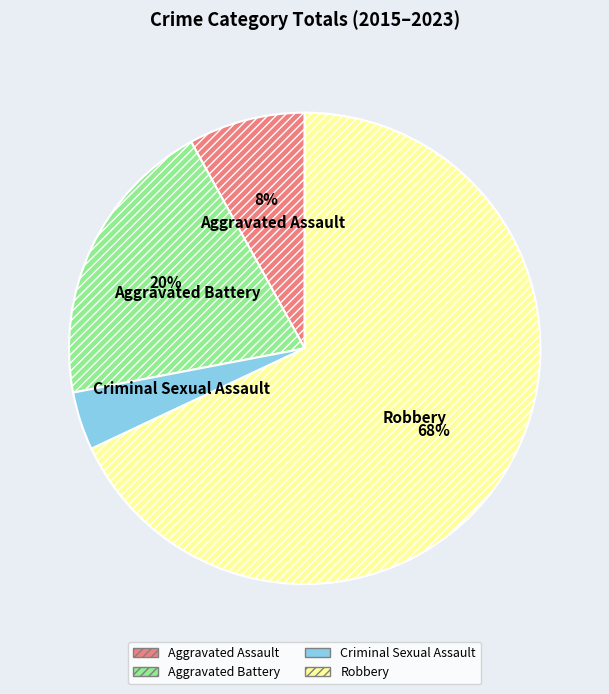

Is the sum of Criminal Sexual Assault and Aggravated Assault greater than half?

No